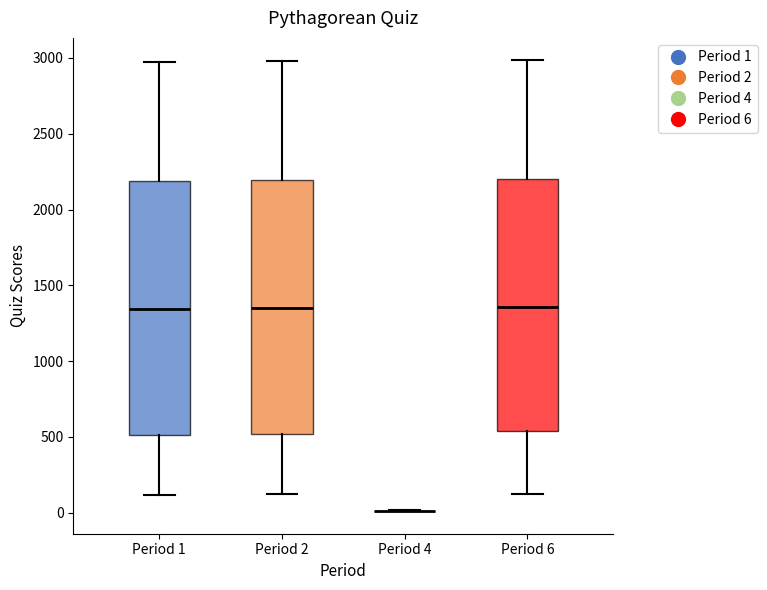

Reading left to right, read every box against the y-axis: the position of its median line, the range the box covers, and the ends of its whiskers. The values are not printed on the chart, so give them approximately, as read against the axis.

Period 1: median 1350, box 500 to 2200, whiskers 100 to 2950
Period 2: median 1350, box 500 to 2200, whiskers 100 to 3000
Period 4: box collapsed to a line at 0, whiskers 0 to 0
Period 6: median 1350, box 550 to 2200, whiskers 150 to 3000